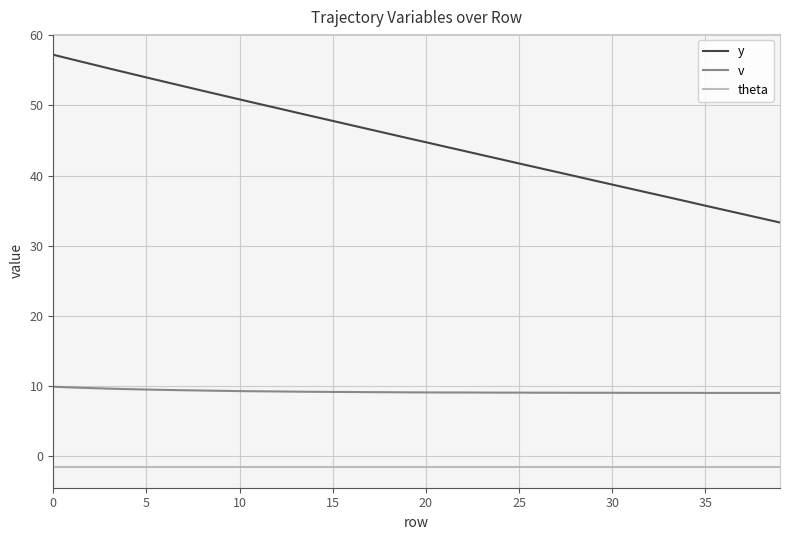

Rank the series by their average value, from lowest to highest.

theta, v, y